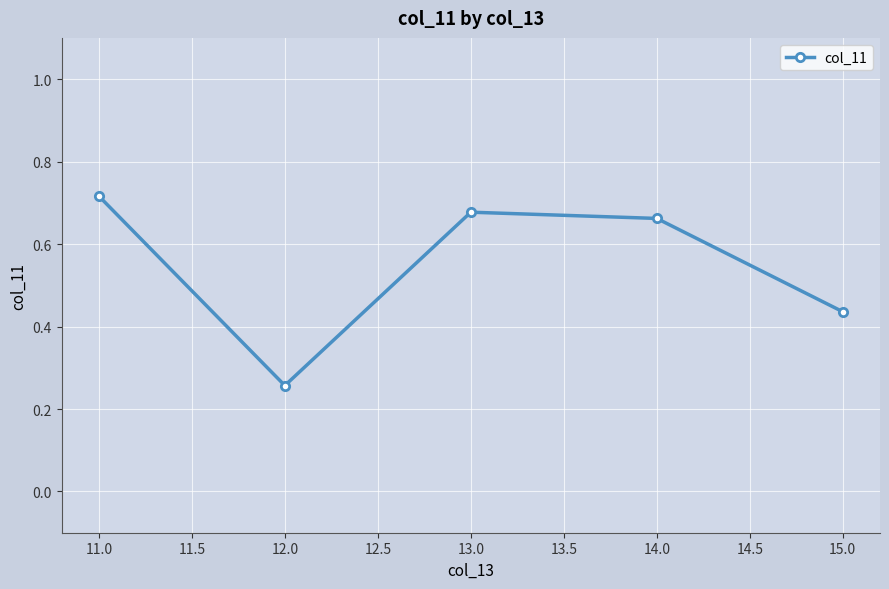

What is the label of the 5th point from the right?

11.0